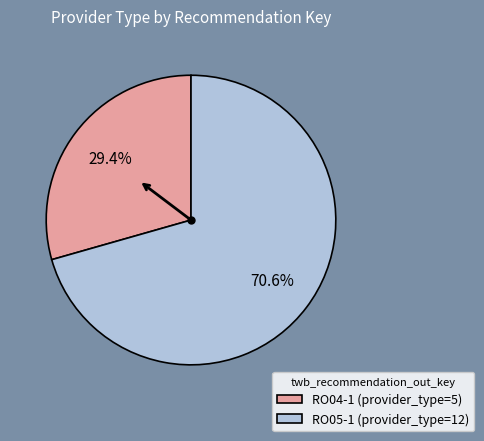

To the nearest percent, what is the average slice percentage?

50%